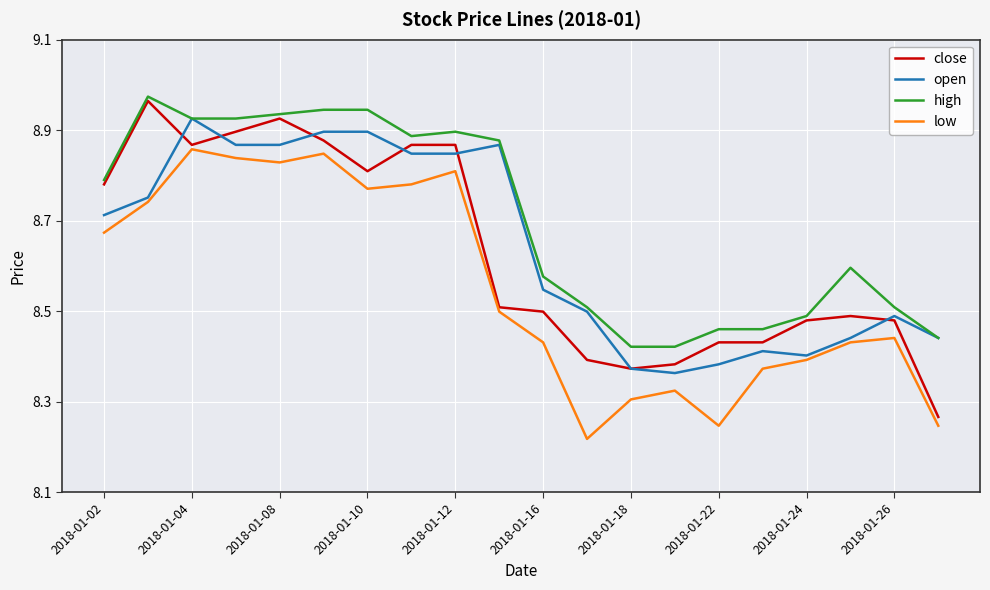

Count the number of categories in the chart.

20